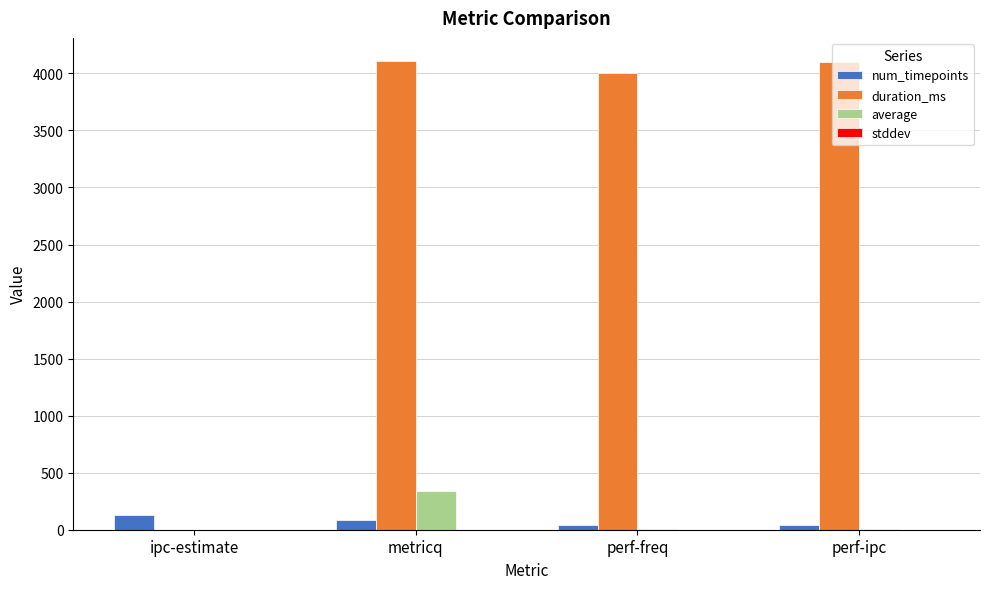

At which category is the sum across all series the highest?

metricq